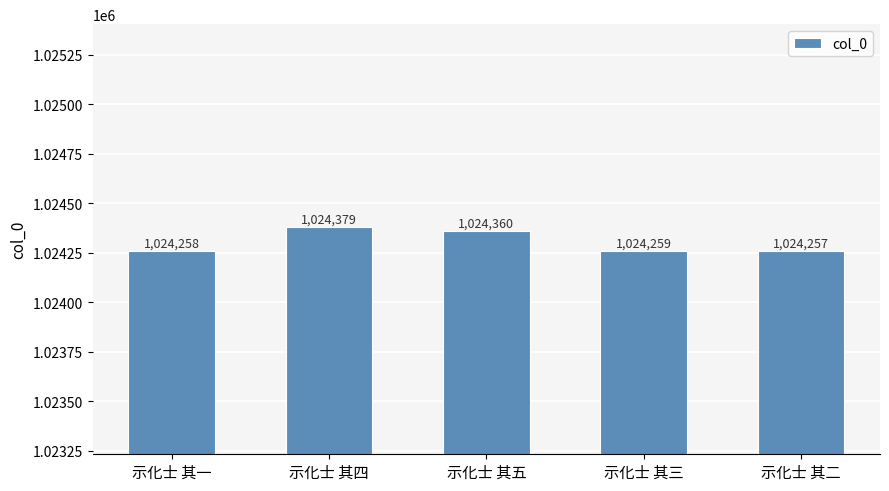

Reading left to right, extract all data points from this chart.

1024258	1024379	1024360	1024259	1024257